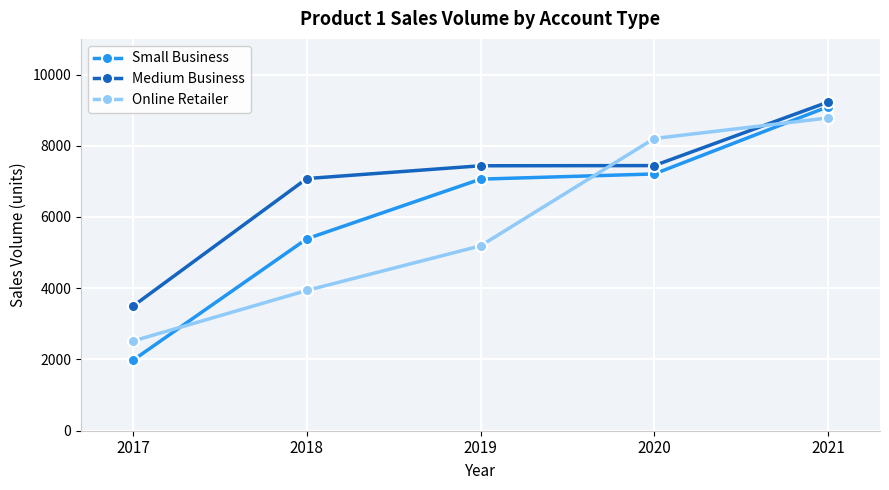

Rank the series by their average value, from lowest to highest.

Online Retailer, Small Business, Medium Business